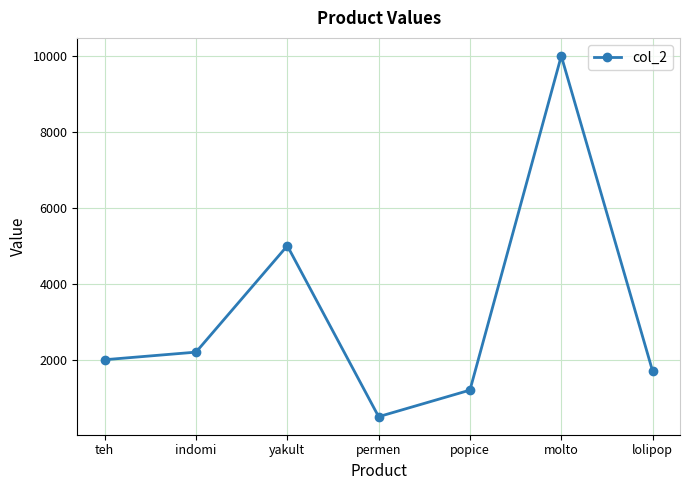

Where is the data nearest to the value 5250?

yakult